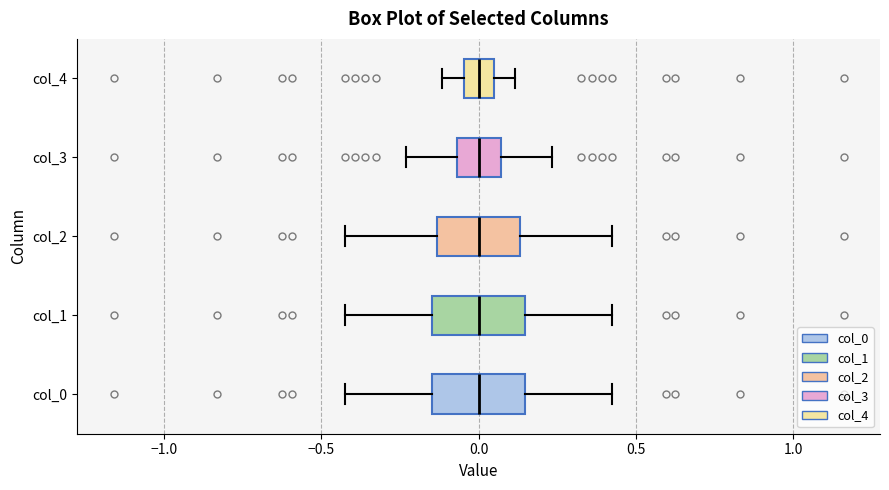

Reading bottom to top, transcribe this box plot: for each box, give where its median line is, the range the box spans, and where its two whiskers end, as read against the x-axis. The values are not printed on the chart, so give them approximately, as read against the axis.

col_0: median 0.00, box -0.15 to 0.15, whiskers -0.40 to 0.40
col_1: median 0.00, box -0.15 to 0.15, whiskers -0.40 to 0.40
col_2: median 0.00, box -0.15 to 0.15, whiskers -0.40 to 0.40
col_3: median 0.00, box -0.05 to 0.05, whiskers -0.25 to 0.25
col_4: median 0.00, box -0.05 to 0.05, whiskers -0.10 to 0.10